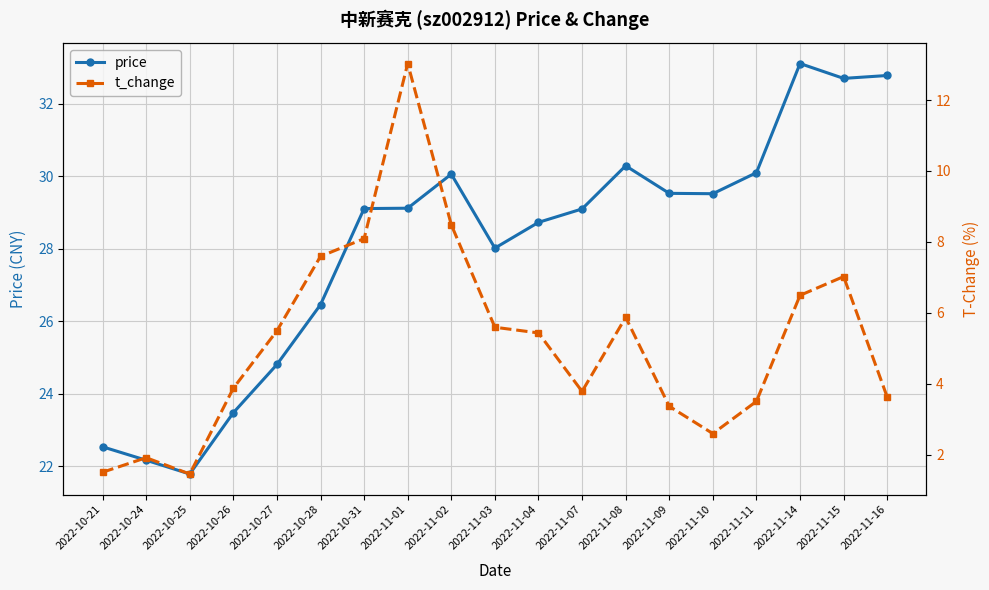

Rank the series at 2022-10-21 from lowest to highest value.

t_change, price